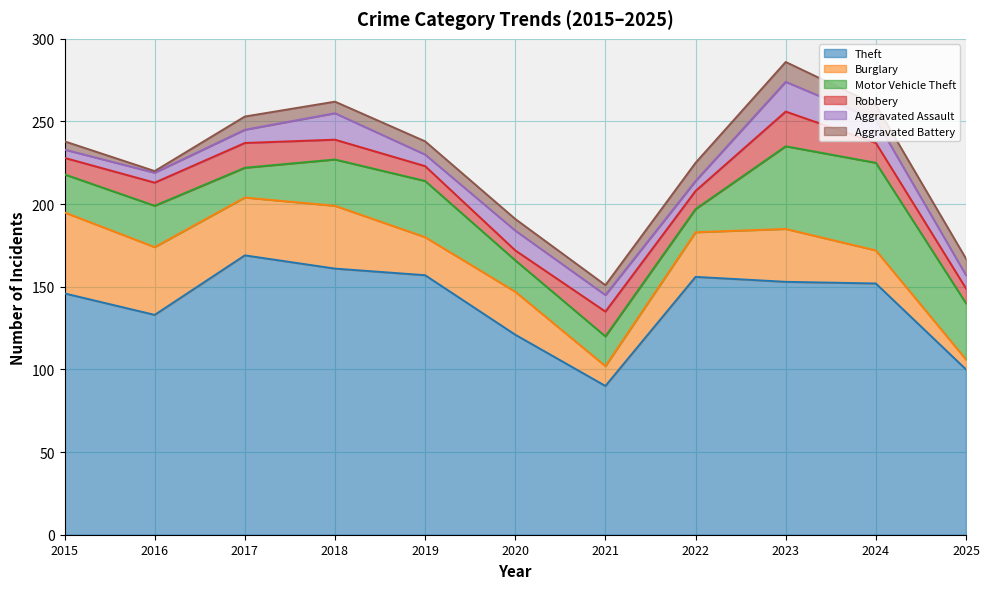

Which series changed the most between 2019 and 2021?

Theft